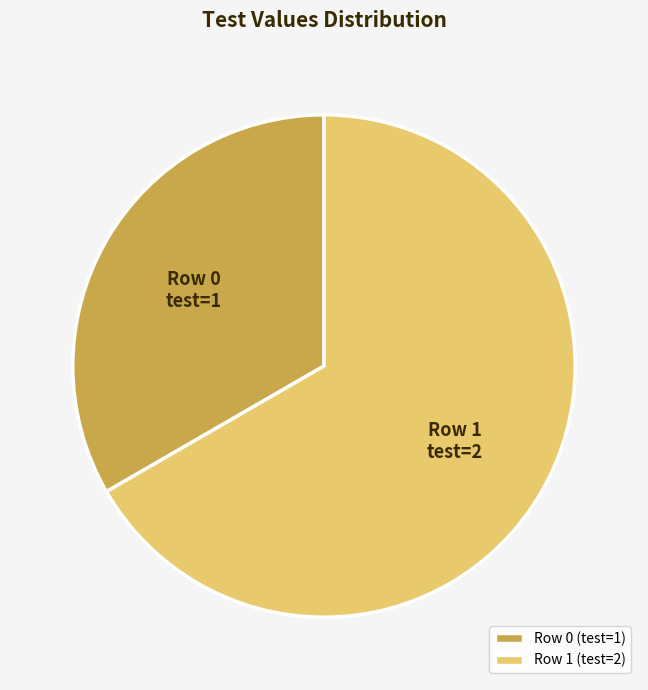

Does any single category account for the majority?

Yes